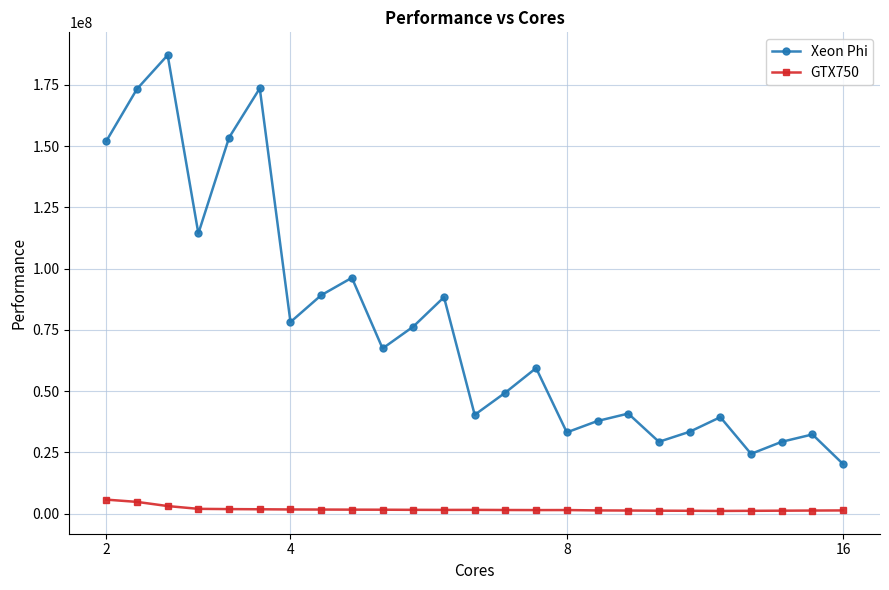

Which series has the largest total across all categories?

Xeon Phi